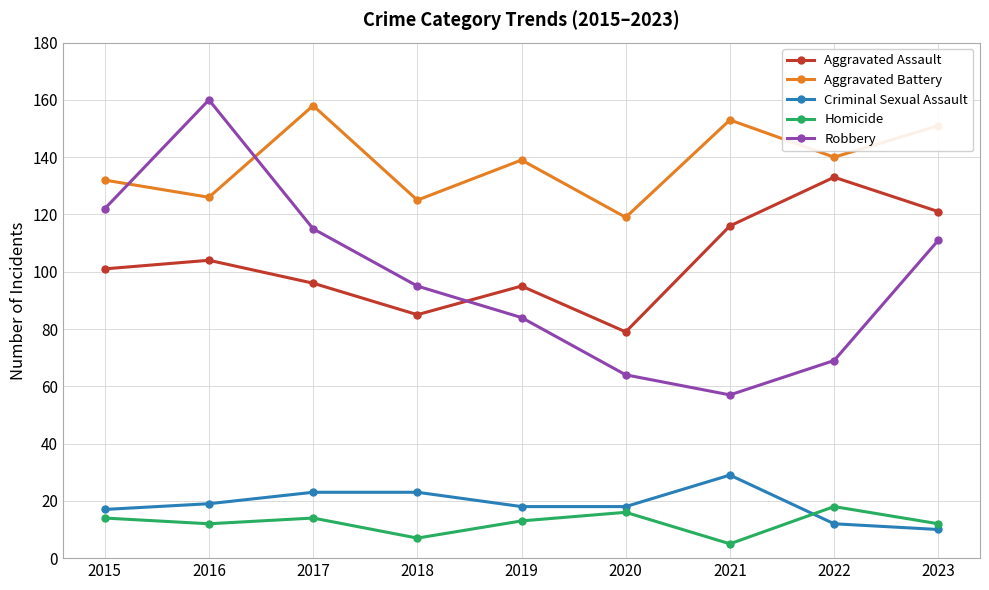

How many categories are shown in the chart?

9